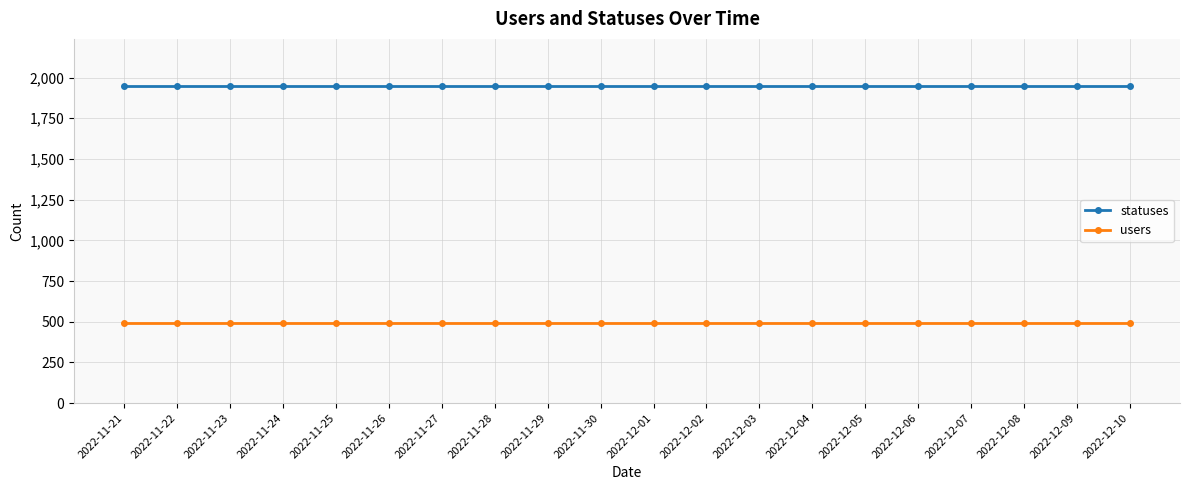

Reading right to left, list all the values displayed in this chart.

statuses: 2022-12-10=1946	2022-12-09=1946	2022-12-08=1946	2022-12-07=1946	2022-12-06=1946	2022-12-05=1946	2022-12-04=1946	2022-12-03=1946	2022-12-02=1946	2022-12-01=1946	2022-11-30=1946	2022-11-29=1946	2022-11-28=1946	2022-11-27=1946	2022-11-26=1946	2022-11-25=1946	2022-11-24=1946	2022-11-23=1946	2022-11-22=1946	2022-11-21=1946
users: 2022-12-10=493	2022-12-09=493	2022-12-08=493	2022-12-07=493	2022-12-06=493	2022-12-05=493	2022-12-04=493	2022-12-03=493	2022-12-02=493	2022-12-01=493	2022-11-30=493	2022-11-29=493	2022-11-28=493	2022-11-27=493	2022-11-26=493	2022-11-25=493	2022-11-24=493	2022-11-23=493	2022-11-22=493	2022-11-21=493